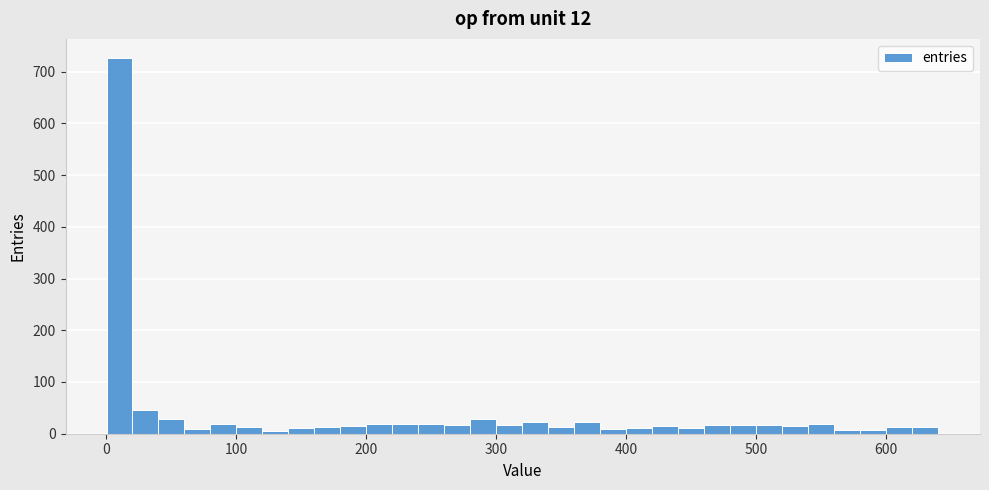

Around what value on the x-axis is the tallest bar? Give the approximate position of its centre, as read against the axis.

10